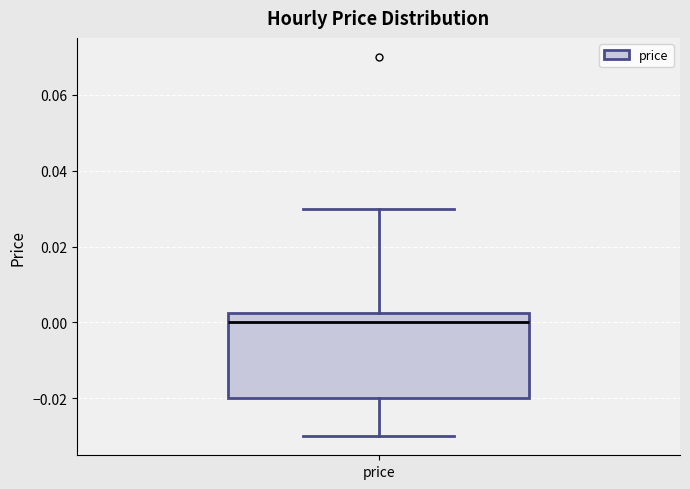

Read this box plot against the y-axis: the position of the median line, the range covered by the box, and the ends of both whiskers. The values are not printed on the chart, so give them approximately, as read against the axis.

median 0.000, box -0.020 to 0.002, whiskers -0.030 to 0.030